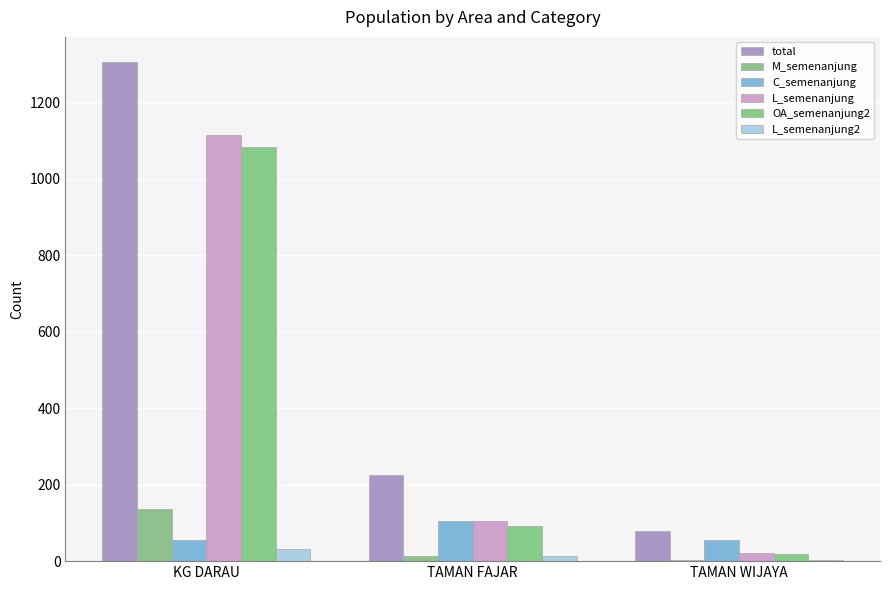

Which series changed the most between TAMAN FAJAR and TAMAN WIJAYA?

total